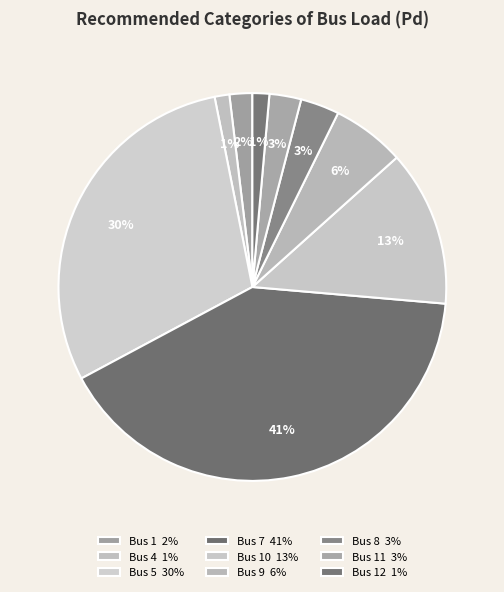

How many slices are in this pie chart?

9